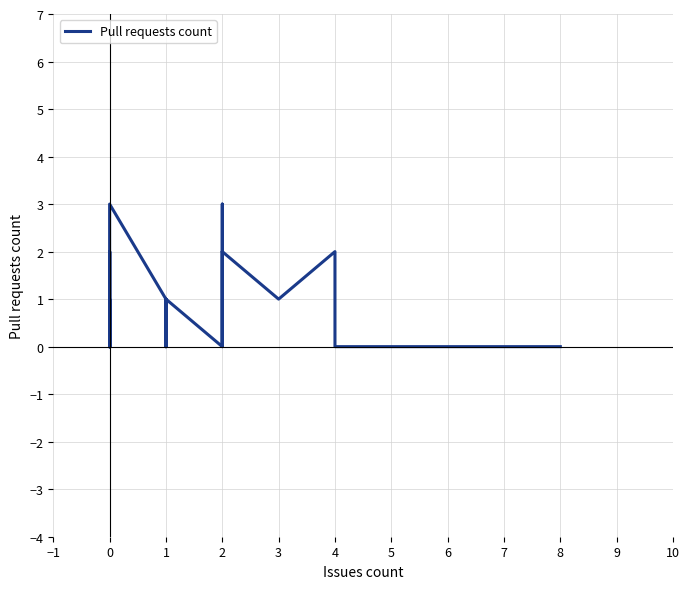

Reading left to right, extract all data points from this chart.

0	0	0	2	0	0	0	1	0	0	0	0	1	0	2	0	3	3	1	0	1	0	1	0	1	0	0	1	1	2	2	0	3	2	1	1	2	0	0	0